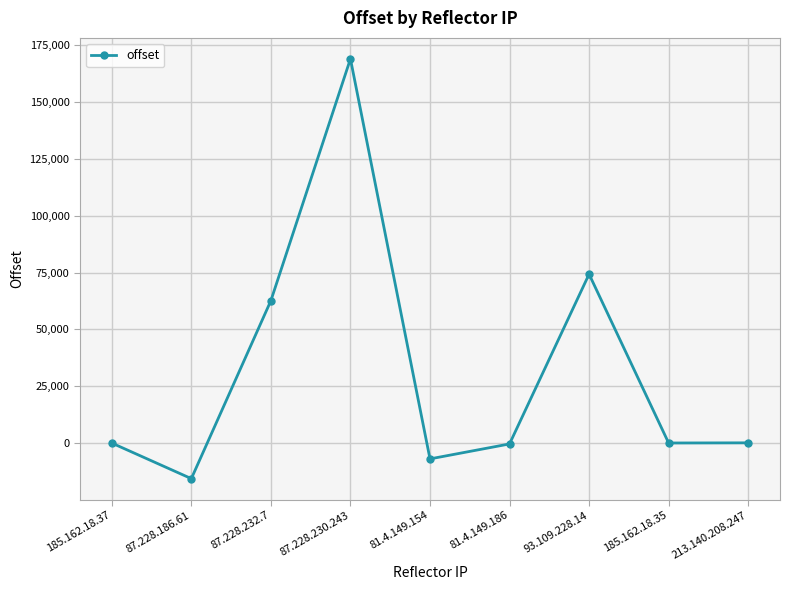

What is the difference between the maximum and minimum values?

184642